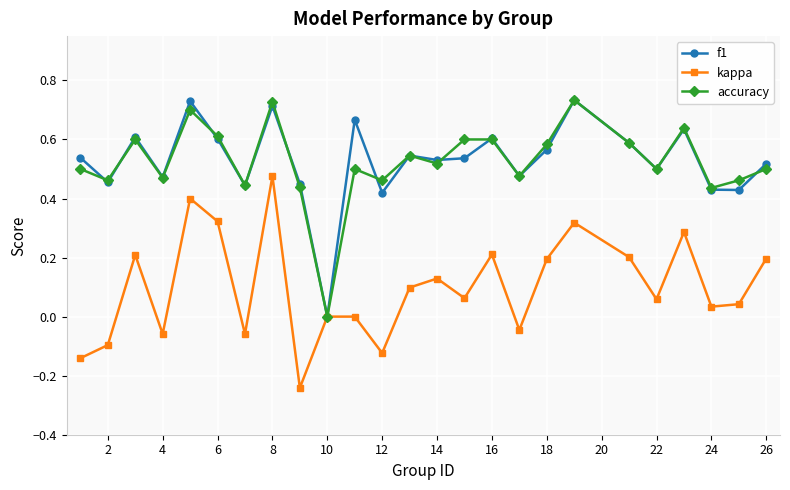

In f1, how many points are lower than both neighbors (excluding endpoints)?

9